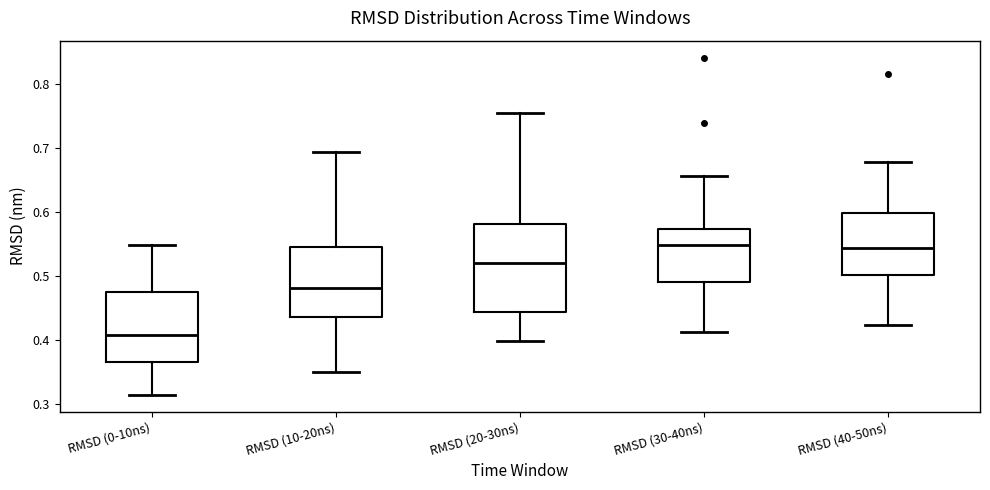

Which box is the tallest, from its lower edge to its upper edge?

RMSD (20-30ns)